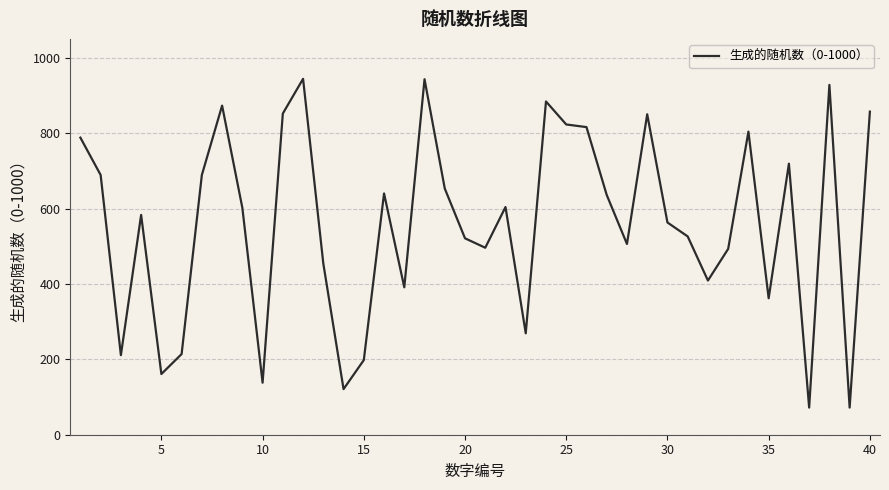

What is the maximum value shown in the chart?

944